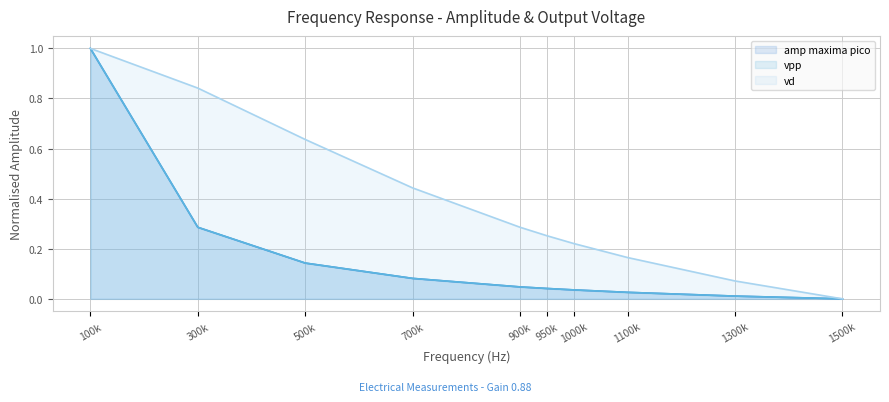

What is the total value across all series at 1100k?

0.2